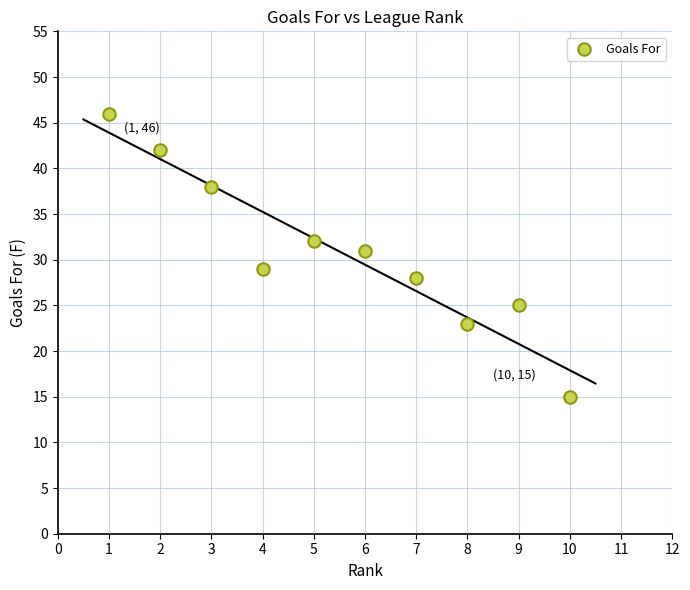

What is the range of Y values (max minus min)?

31